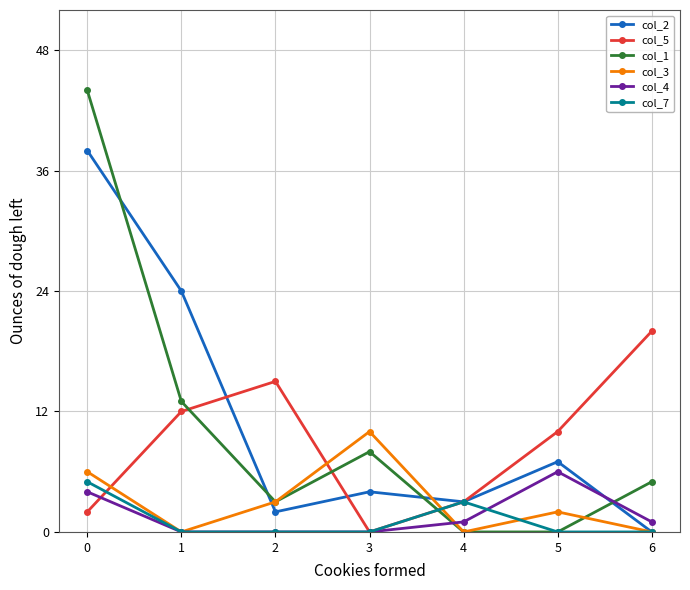

List the labels in order of col_2 value, smallest first.

6, 2, 4, 3, 5, 1, 0